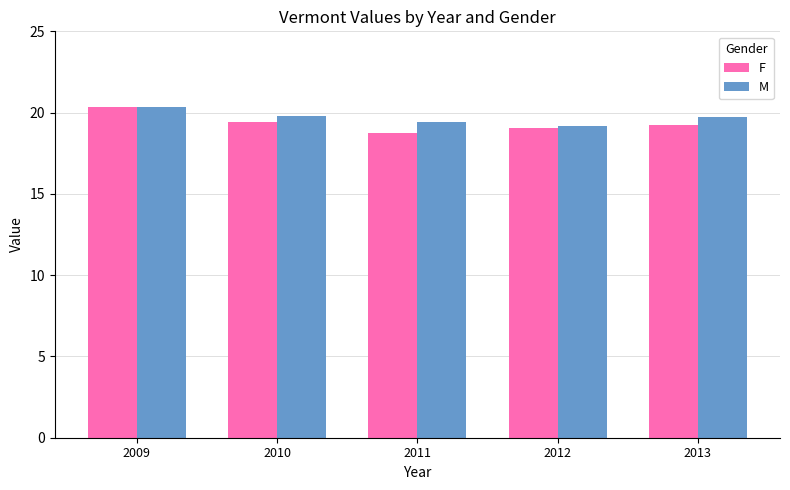

Is it true that M equals 6.2 at 2012?

False